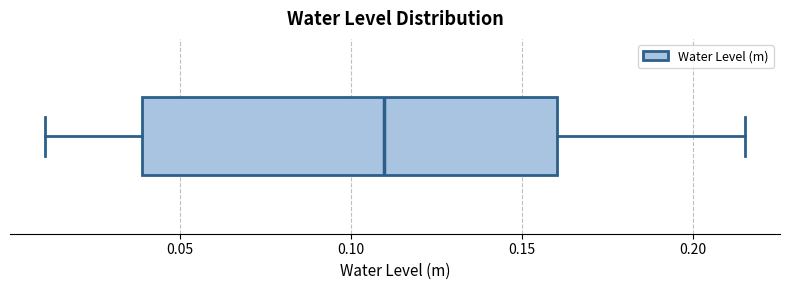

Where does the right whisker of the box end on the x-axis? The values are not printed on the chart, so give them approximately, as read against the axis.

0.215